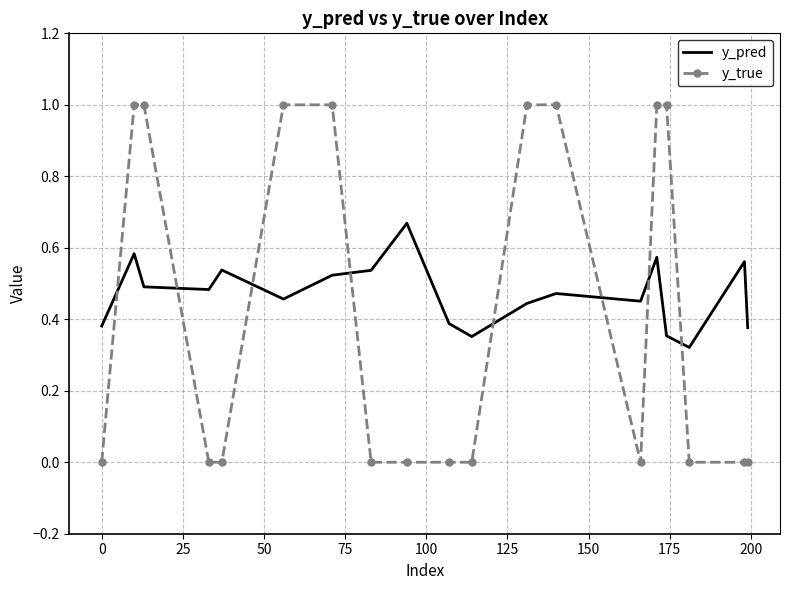

What is the maximum value shown in the chart?

1.0